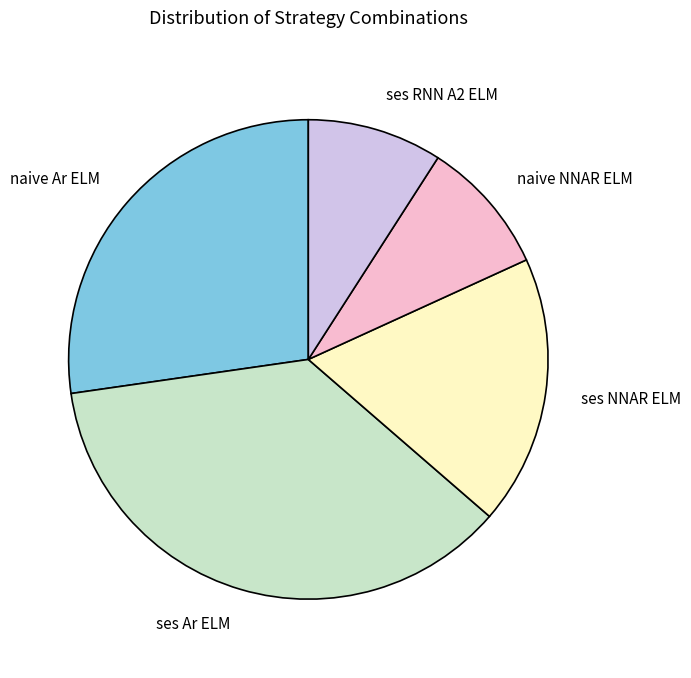

The ses NNAR ELM slice represents 18% of the pie. True or false?

True